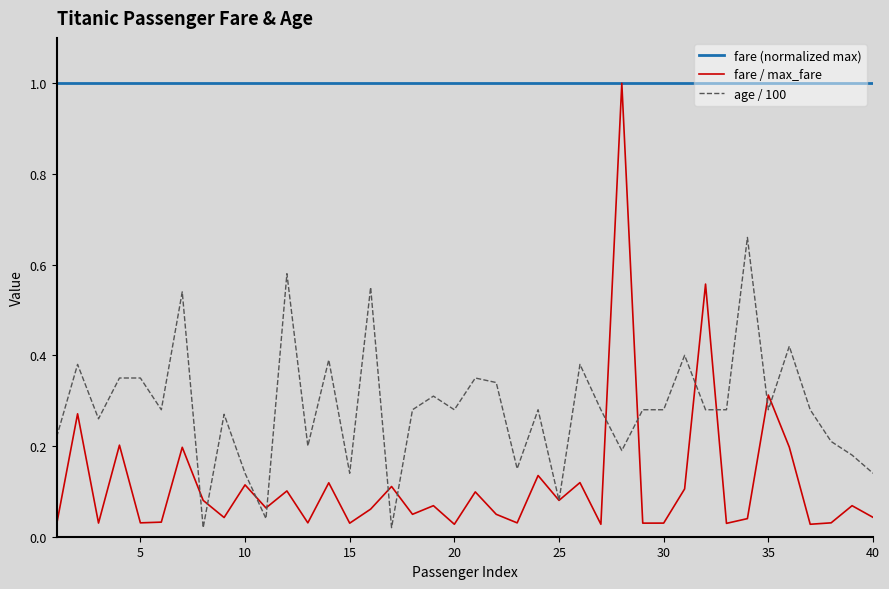

What is the difference between the maximum and minimum values in the age series?

0.6